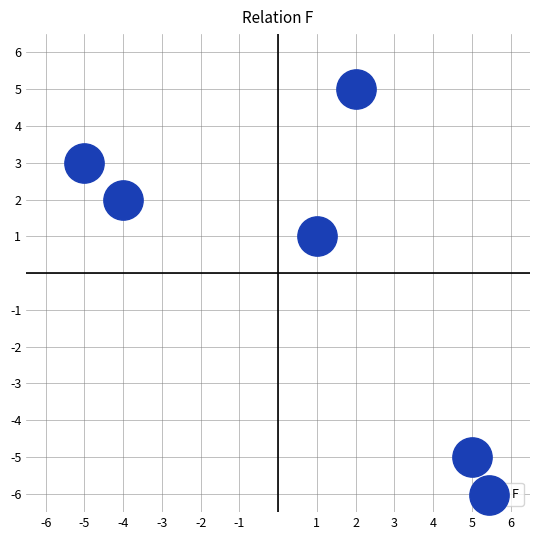

What is the range of Y values (max minus min)?

10